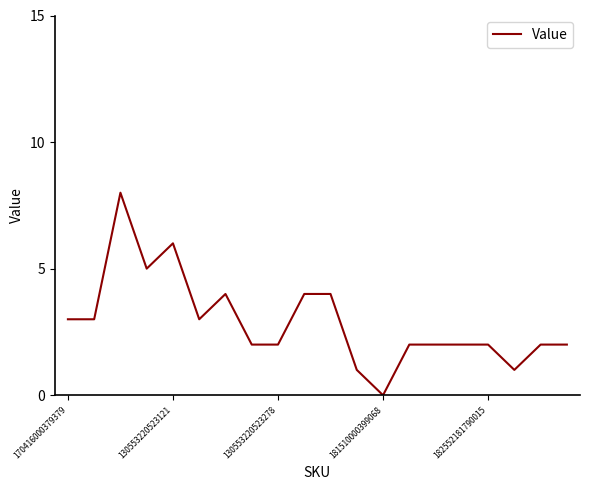

Reading left to right, list all the values displayed in this chart.

3	3	8	5	6	3	4	2	2	4	4	1	0	2	2	2	2	1	2	2